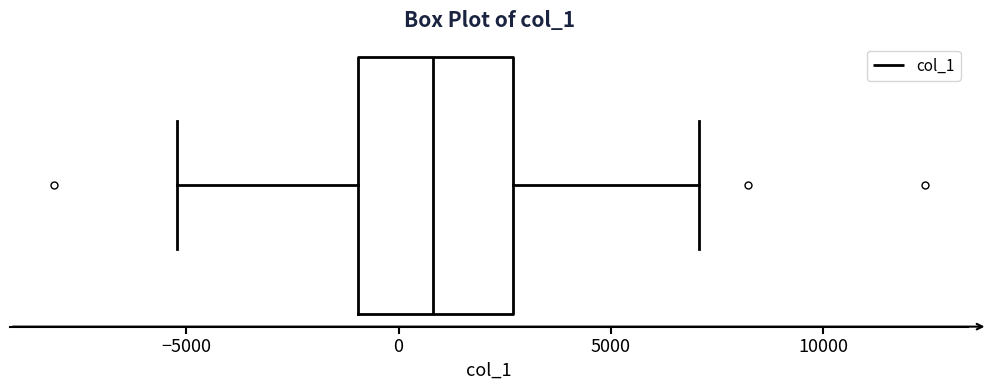

Where does the median line of the box sit on the x-axis? The values are not printed on the chart, so give them approximately, as read against the axis.

1000